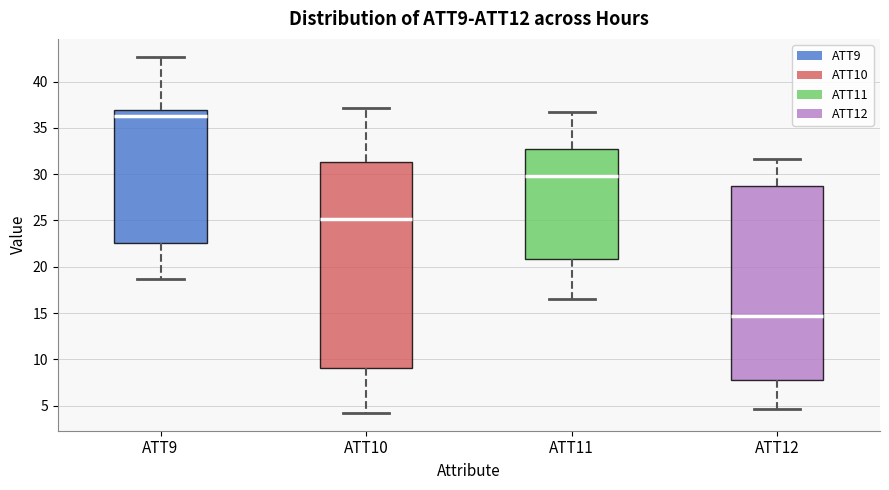

Comparing the boxes themselves (not the whiskers), which one is the tallest?

ATT10